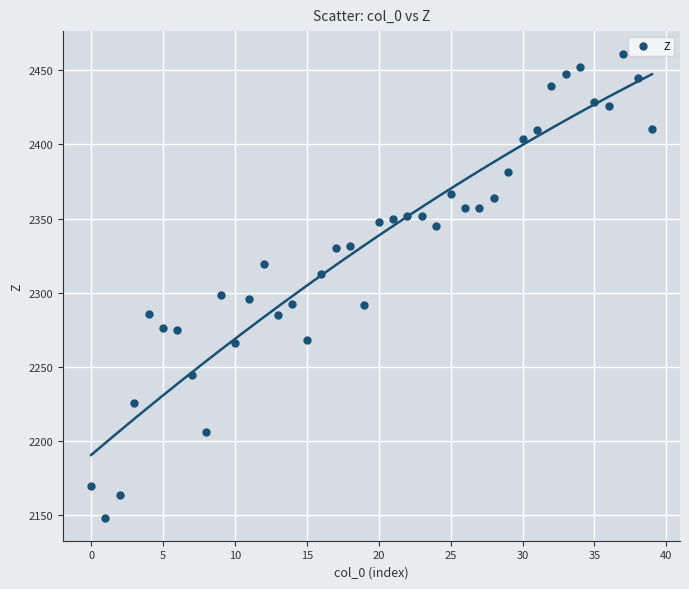

What is the range of Y values (max minus min)?

312.2